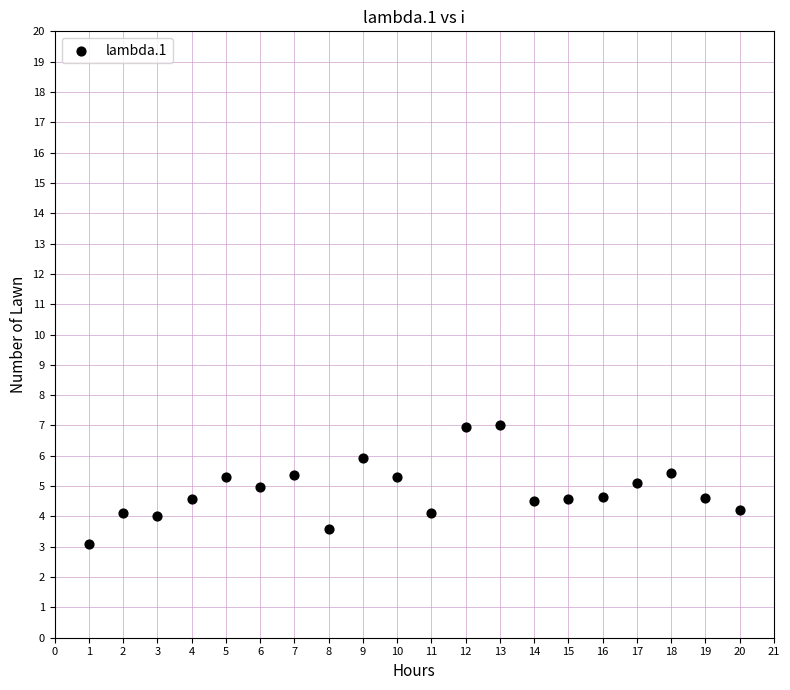

What is the range of Y values (max minus min)?

3.9